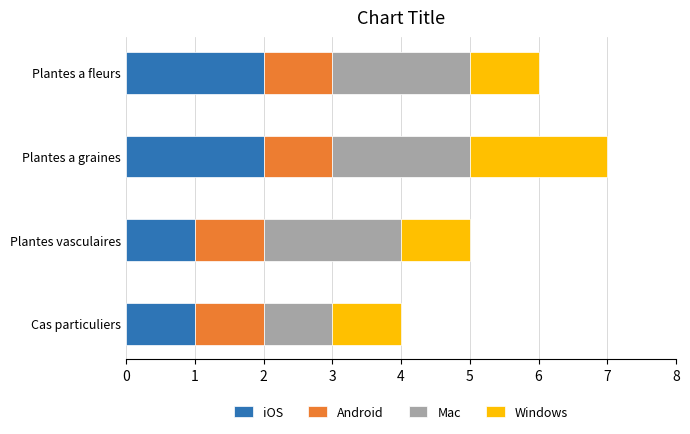

Is it true that iOS equals 2 at Plantes vasculaires?

False